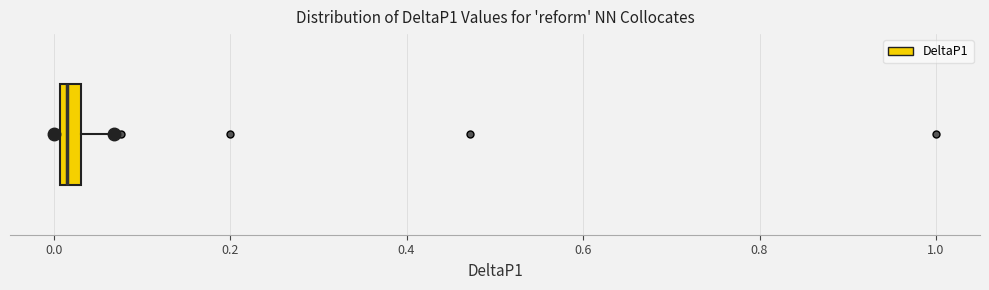

Where does the right whisker of the box end on the x-axis? The values are not printed on the chart, so give them approximately, as read against the axis.

0.06